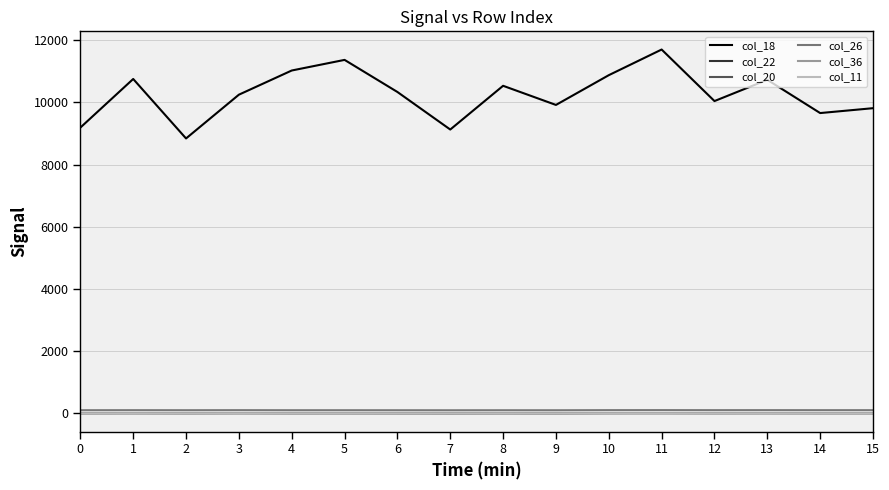

What is the average value of the col_22 series?

6.4